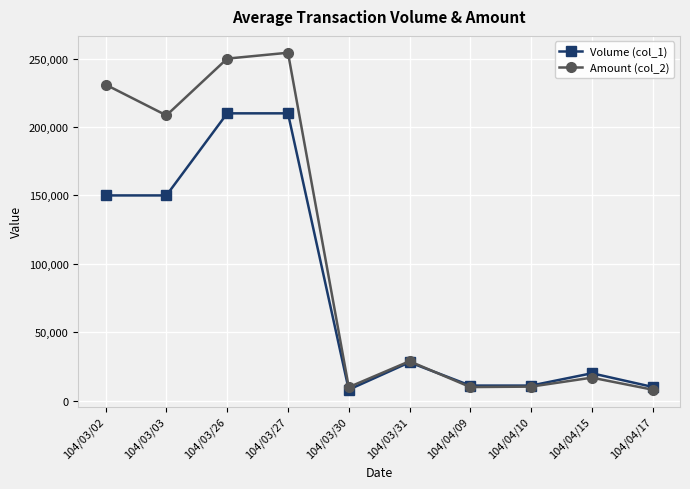

What are all the series names shown in the legend?

Volume (col_1), Amount (col_2)